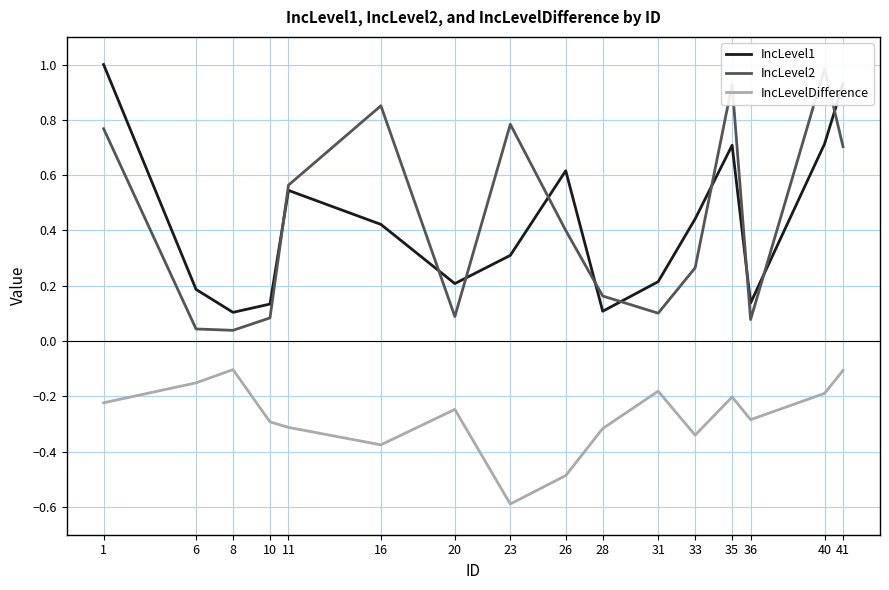

Reading left to right, transcribe all the data shown in this chart.

IncLevel1: 1=1.0	6=0.2	8=0.1	10=0.1	11=0.5	16=0.4	20=0.2	23=0.3	26=0.6	28=0.1	31=0.2	33=0.4	35=0.7	36=0.1	40=0.7	41=0.9
IncLevel2: 1=0.8	6=0.0	8=0.0	10=0.1	11=0.6	16=0.9	20=0.1	23=0.8	26=0.4	28=0.2	31=0.1	33=0.3	35=0.9	36=0.1	40=1.0	41=0.7
IncLevelDifference: 1=-0.2	6=-0.2	8=-0.1	10=-0.3	11=-0.3	16=-0.4	20=-0.2	23=-0.6	26=-0.5	28=-0.3	31=-0.2	33=-0.3	35=-0.2	36=-0.3	40=-0.2	41=-0.1